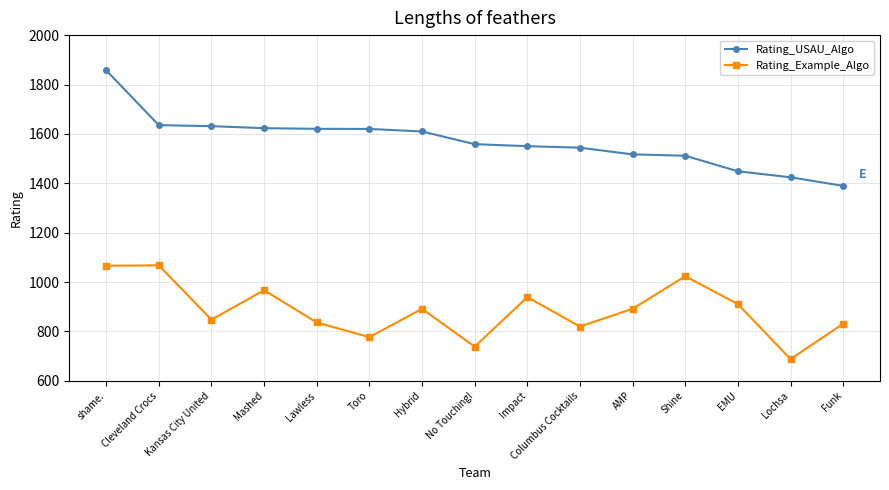

Which series has the largest total across all categories?

Rating_USAU_Algo